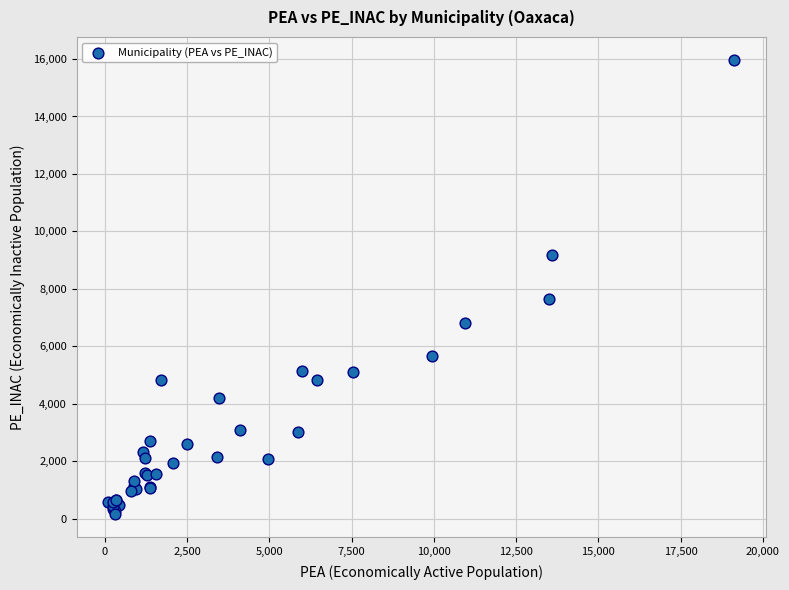

What Y value in the scatter plot is closest to 8066?

7637